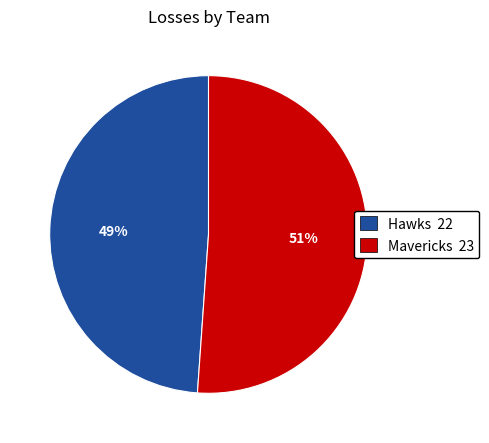

To the nearest percent, what percentage of the pie is Hawks?

49%